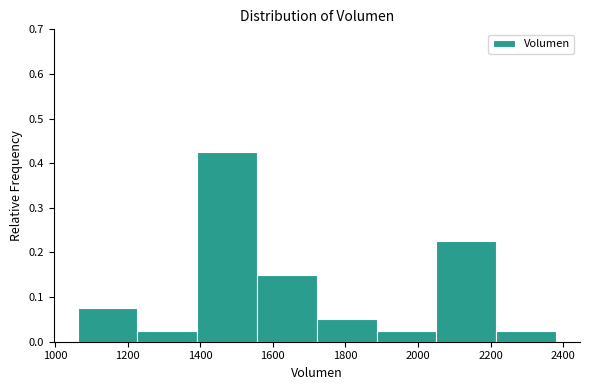

Which range on the x-axis has the tallest bar?

1400 to 1560